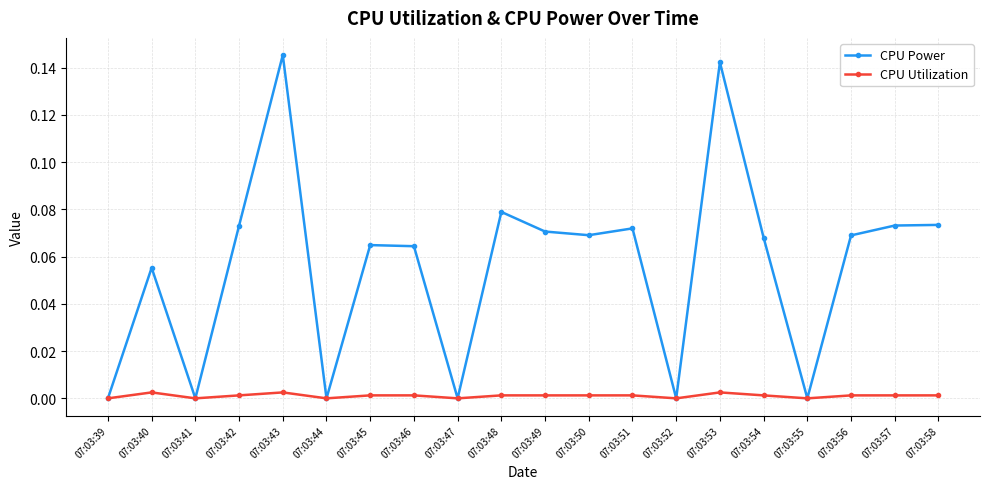

True or false: CPU Utilization has more than 2 points higher than both neighbors.

True